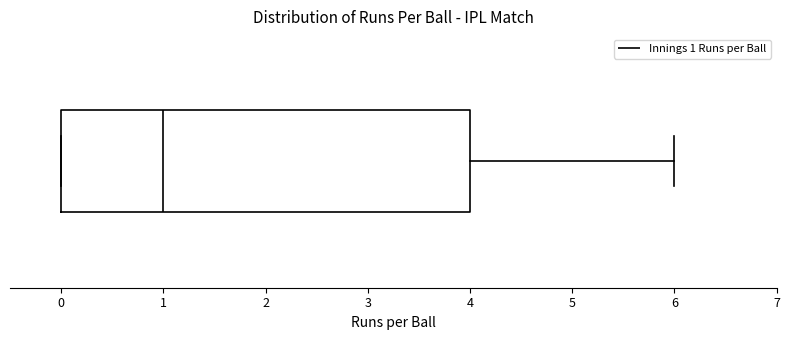

Transcribe this box plot: give where the median line is, the range the box spans, and where the two whiskers end, as read against the x-axis. The values are not printed on the chart, so give them approximately, as read against the axis.

median 1, box 0 to 4, whiskers 0 to 6